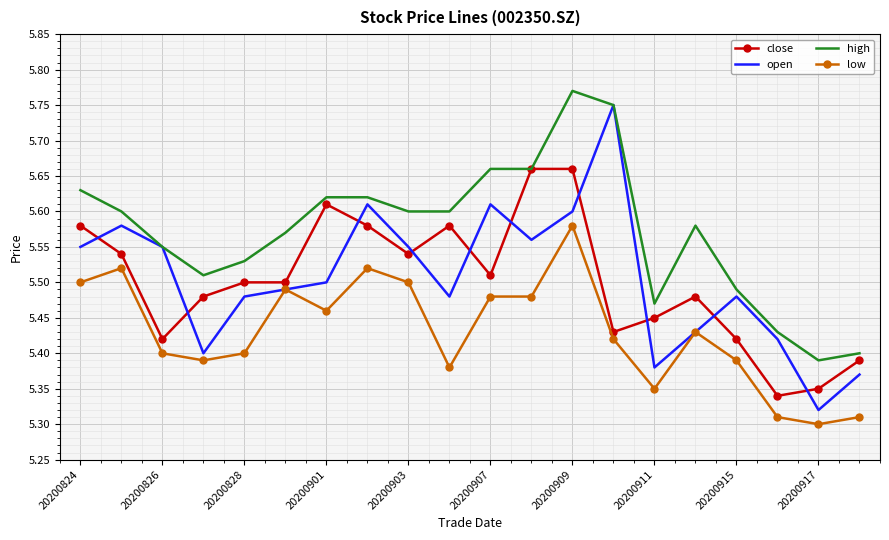

Which series has the widest spread of values?

open